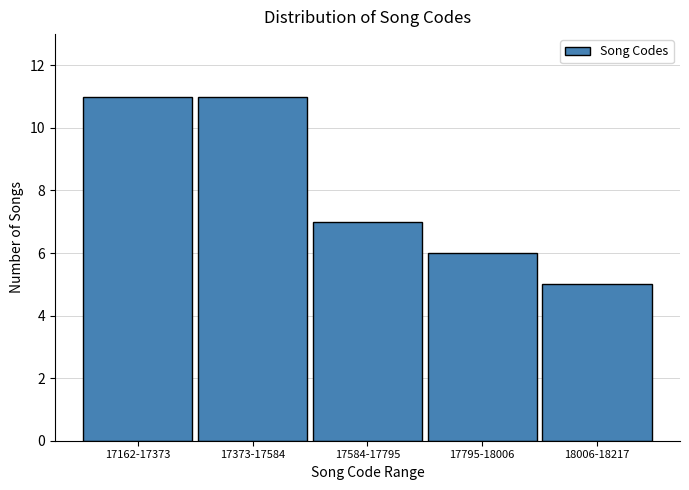

Reading right to left, list all the values displayed in this chart.

5	6	7	11	11